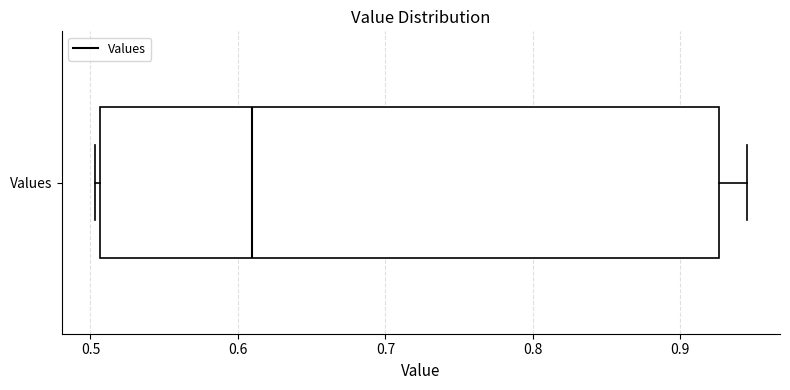

Read this box plot against the x-axis: the position of the median line, the range covered by the box, and the ends of both whiskers. The values are not printed on the chart, so give them approximately, as read against the axis.

median 0.61, box 0.51 to 0.93, whiskers 0.50 to 0.95